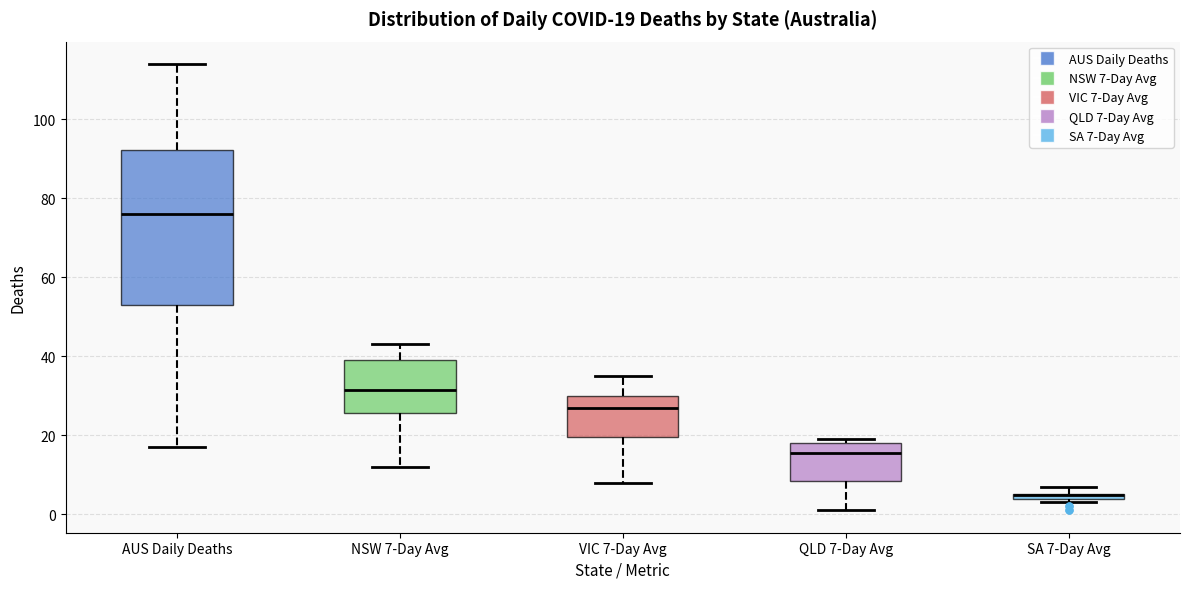

Comparing the boxes themselves (not the whiskers), which one is the tallest?

AUS Daily Deaths